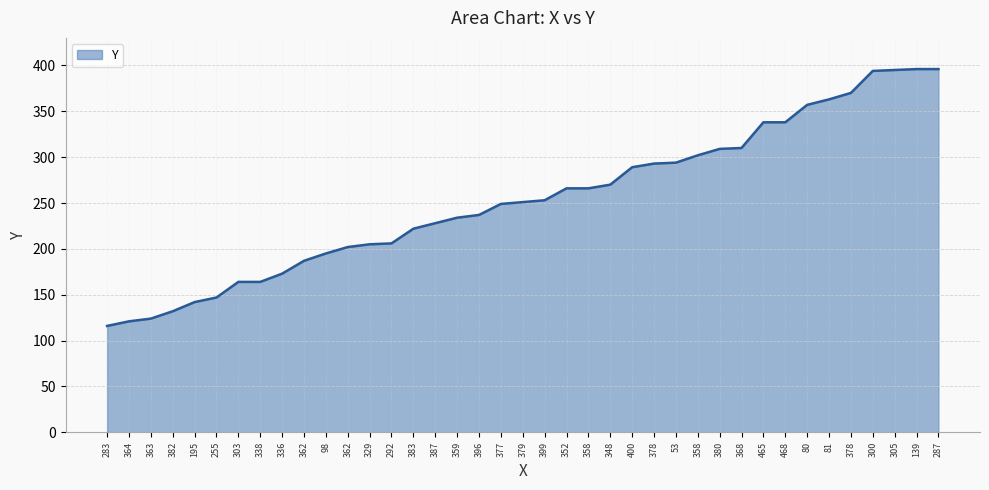

Is it true that the value at 359 is 234?

True